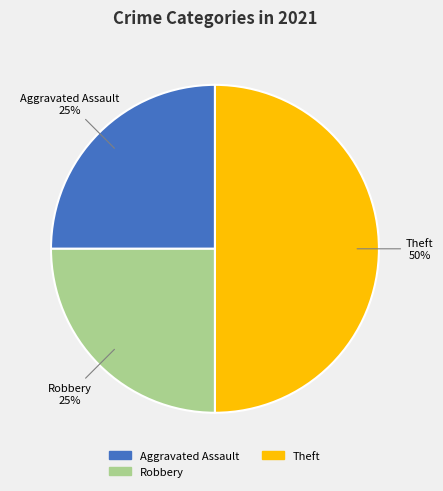

To the nearest percent, what is the average slice percentage?

33%